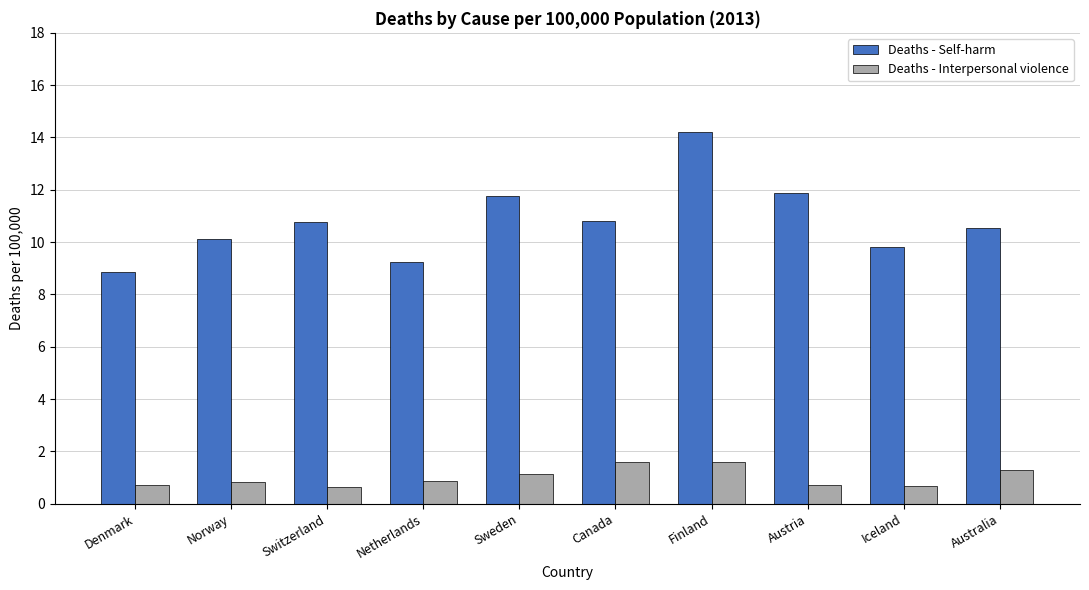

What is the highest value of the Deaths - Interpersonal violence series?

1.6